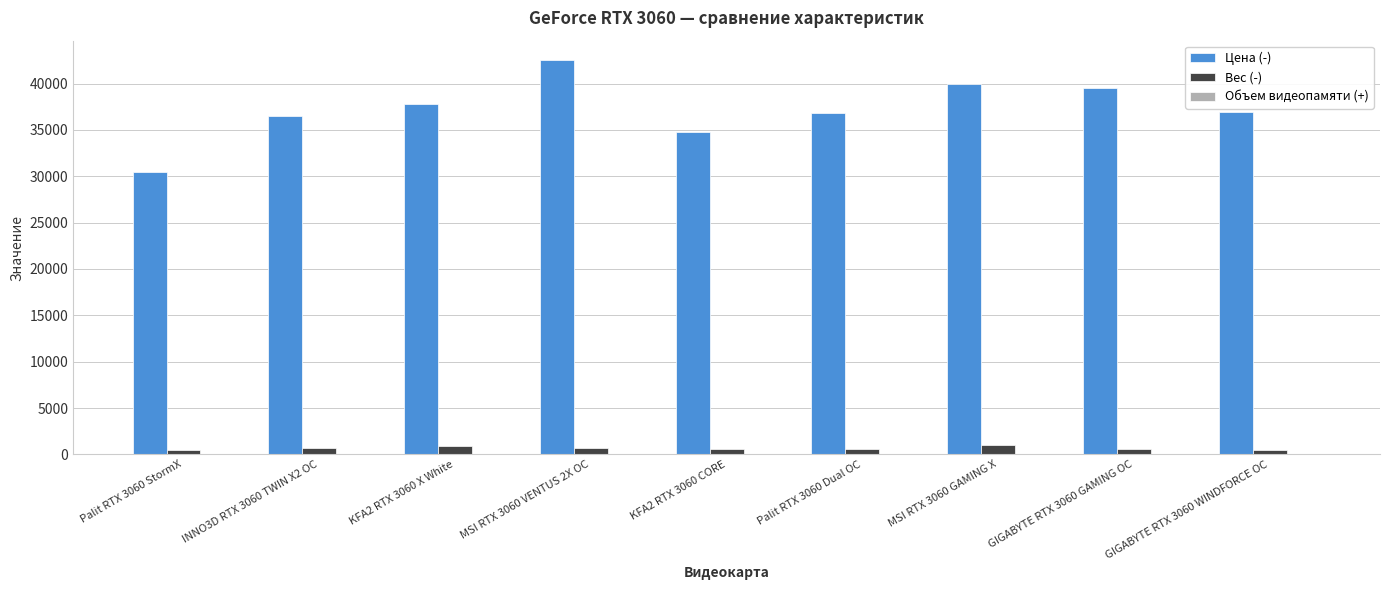

Is the value of Вес (-) at KFA2 RTX 3060 CORE greater than the value of Цена (-) at KFA2 RTX 3060 CORE?

No